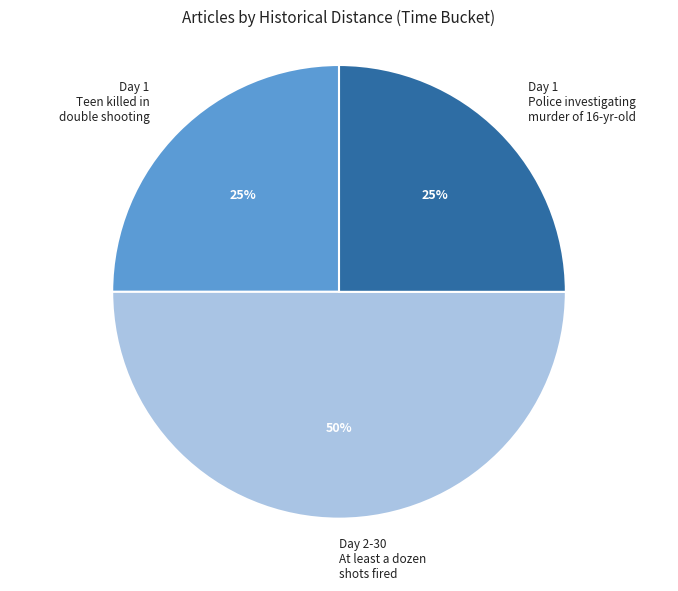

Does Day 1 Teen killed in double shooting account for over 50% of the chart?

No